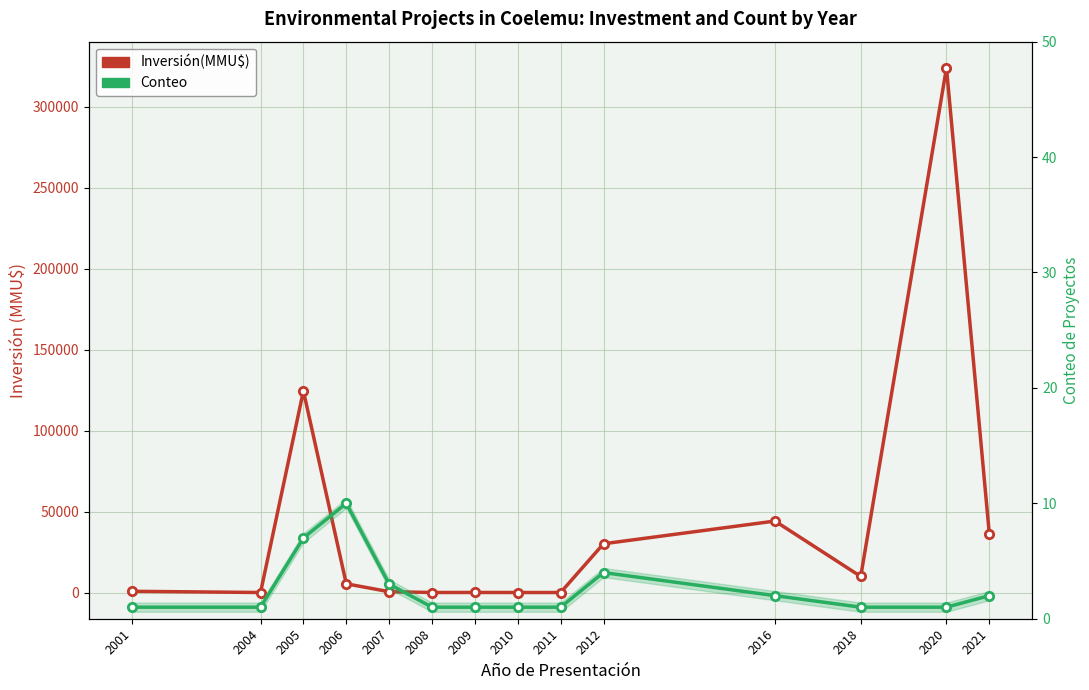

Which category has the lowest value in the Conteo series?

2001